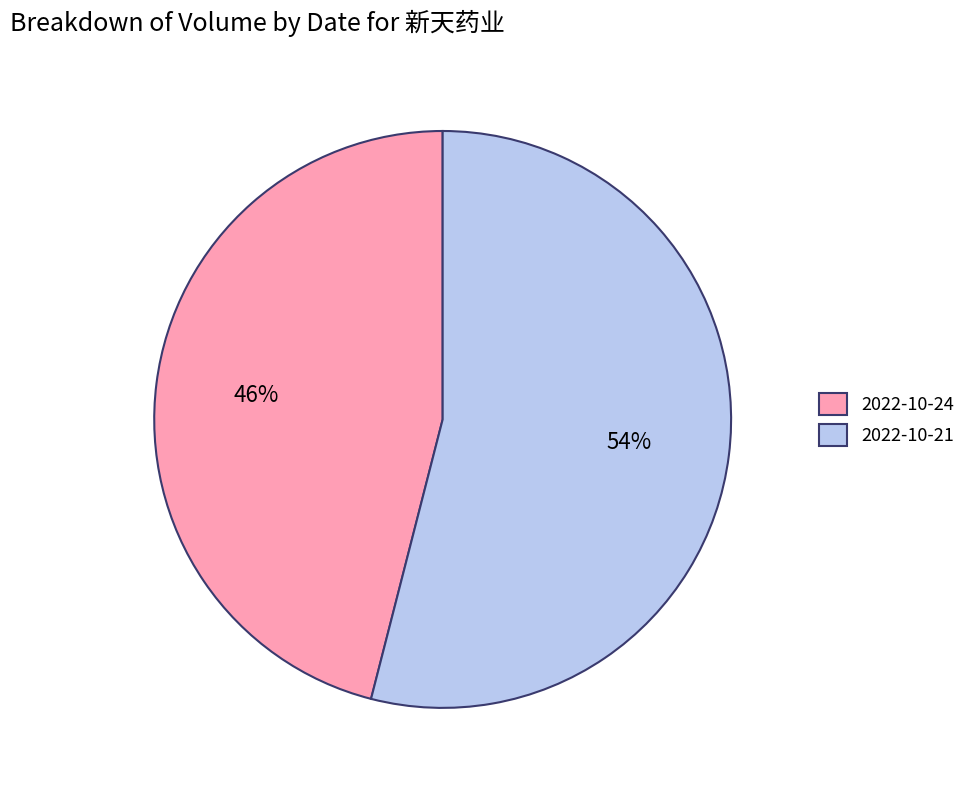

Rank the categories by value from lowest to highest.

2022-10-24, 2022-10-21